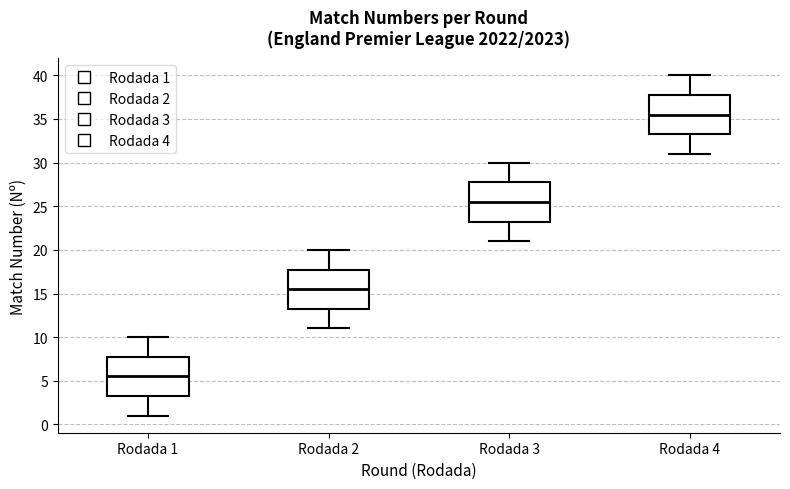

Reading left to right, transcribe this box plot: for each box, give where its median line is, the range the box spans, and where its two whiskers end, as read against the y-axis. The values are not printed on the chart, so give them approximately, as read against the axis.

Rodada 1: median 5.5, box 3.5 to 8.0, whiskers 1.0 to 10.0
Rodada 2: median 15.5, box 13.5 to 18.0, whiskers 11.0 to 20.0
Rodada 3: median 25.5, box 23.5 to 28.0, whiskers 21.0 to 30.0
Rodada 4: median 35.5, box 33.5 to 38.0, whiskers 31.0 to 40.0